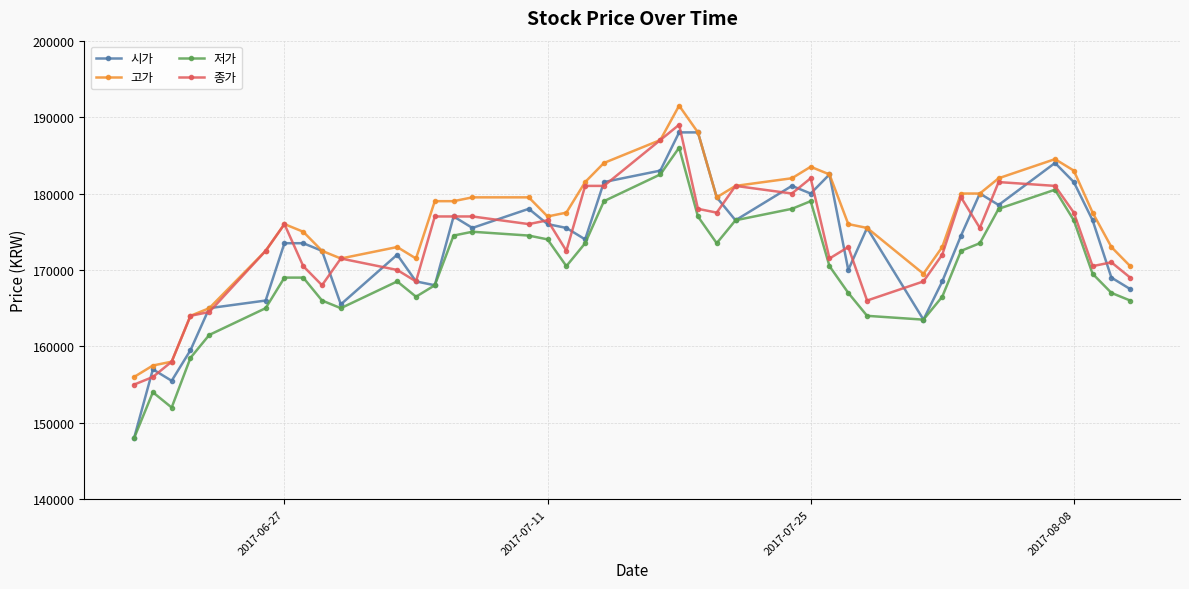

Which series has the largest range (max minus min)?

시가